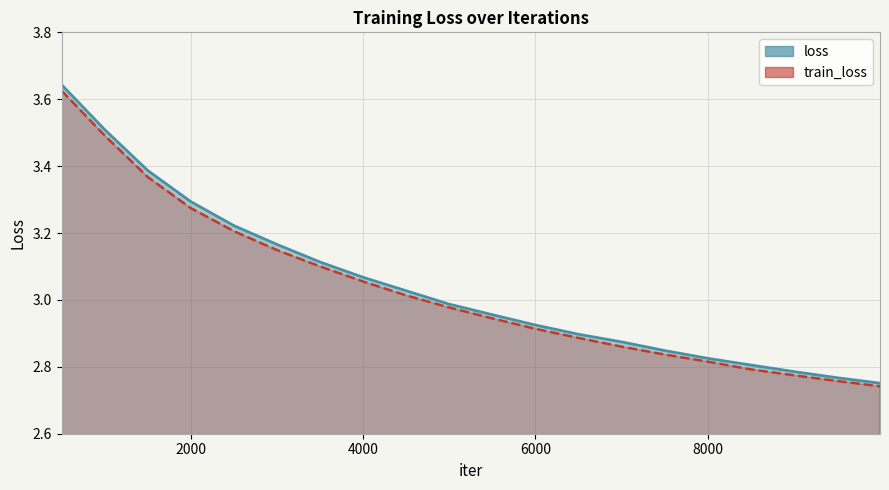

The loss series shows 2.8 at 8000. True or false?

True